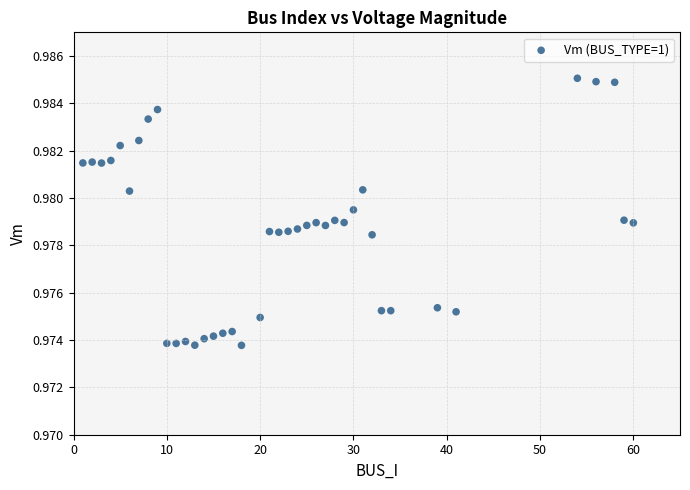

What is the range of X values (max minus min)?

59.0